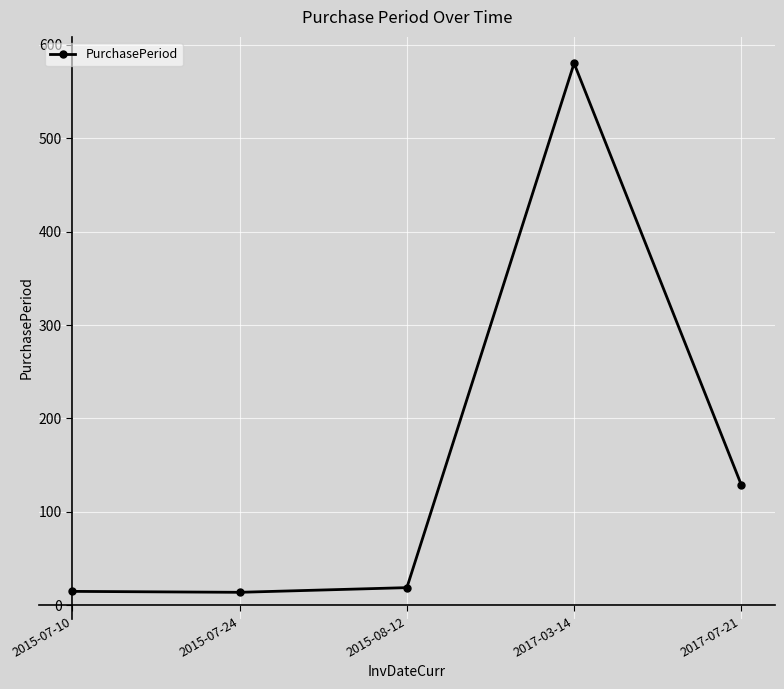

Approximately how many times larger is the value at 2015-08-12 compared to 2015-07-10?

1.3